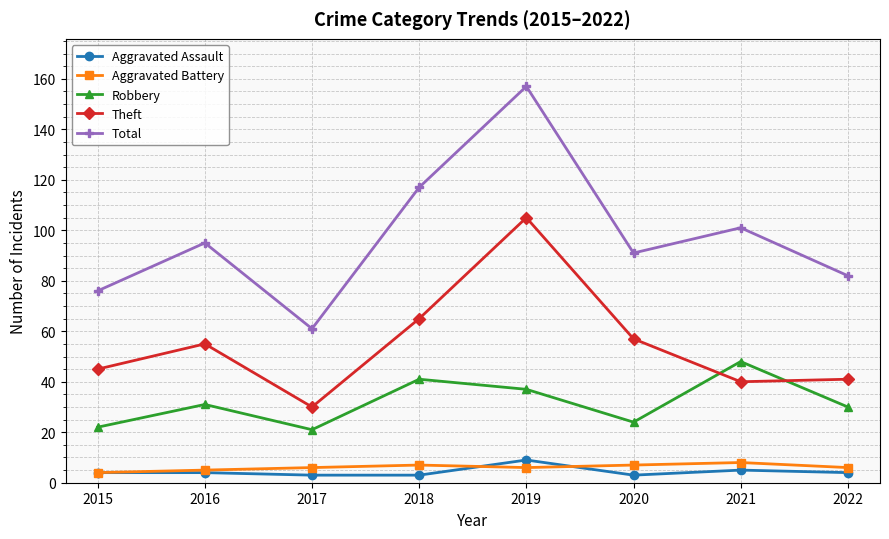

Reading left to right, extract all data points from this chart.

Aggravated Assault: 2015=4	2016=4	2017=3	2018=3	2019=9	2020=3	2021=5	2022=4
Aggravated Battery: 2015=4	2016=5	2017=6	2018=7	2019=6	2020=7	2021=8	2022=6
Robbery: 2015=22	2016=31	2017=21	2018=41	2019=37	2020=24	2021=48	2022=30
Theft: 2015=45	2016=55	2017=30	2018=65	2019=105	2020=57	2021=40	2022=41
Total: 2015=76	2016=95	2017=61	2018=117	2019=157	2020=91	2021=101	2022=82